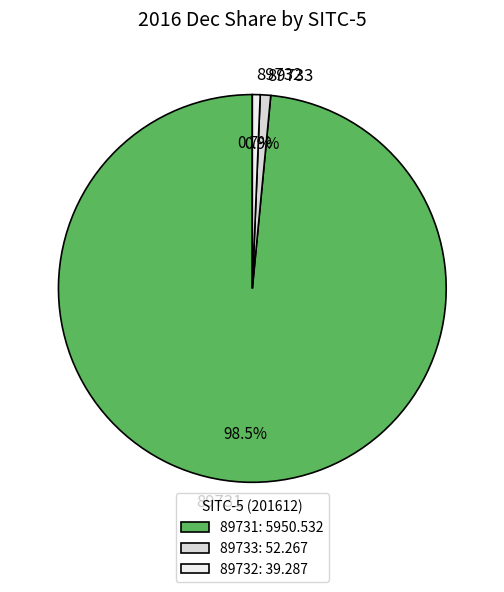

Does 89731 account for over 50% of the chart?

Yes